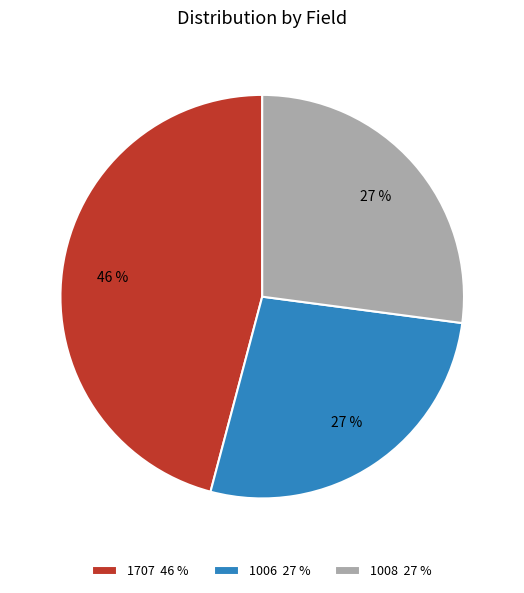

True or false: 1707 46 % accounts for 46% of the total.

True